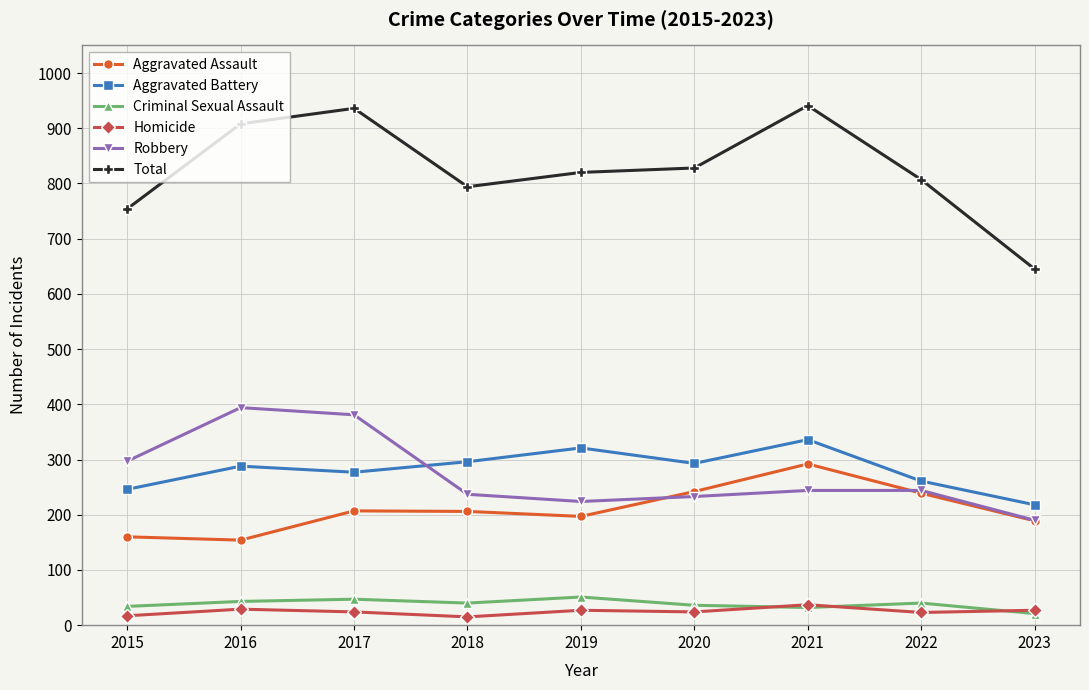

How many categories are shown in the chart?

9